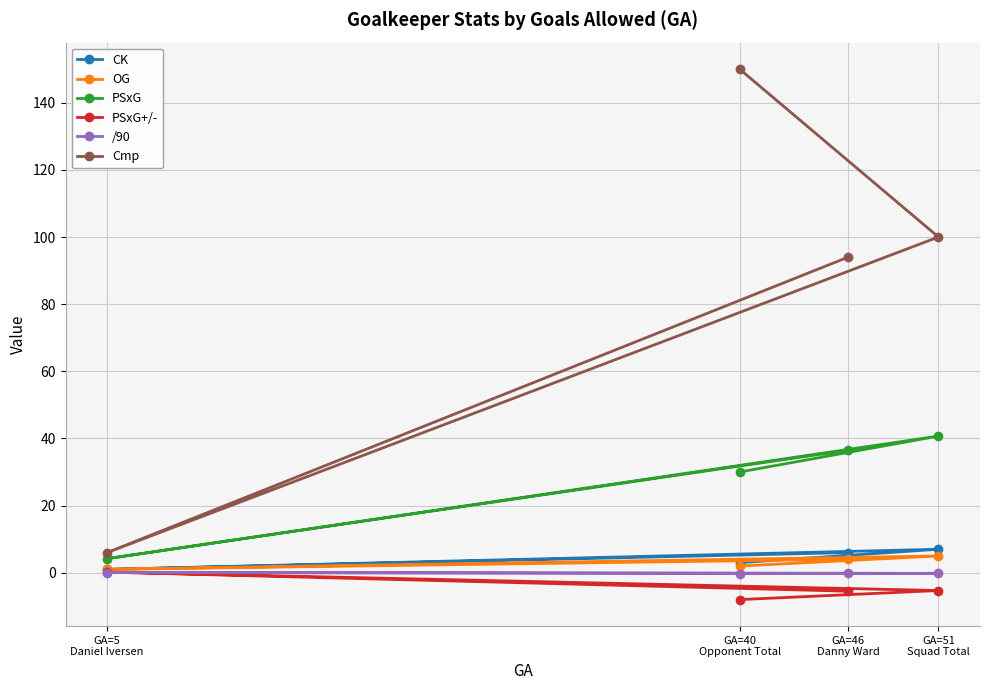

How many lines are shown in the chart?

6